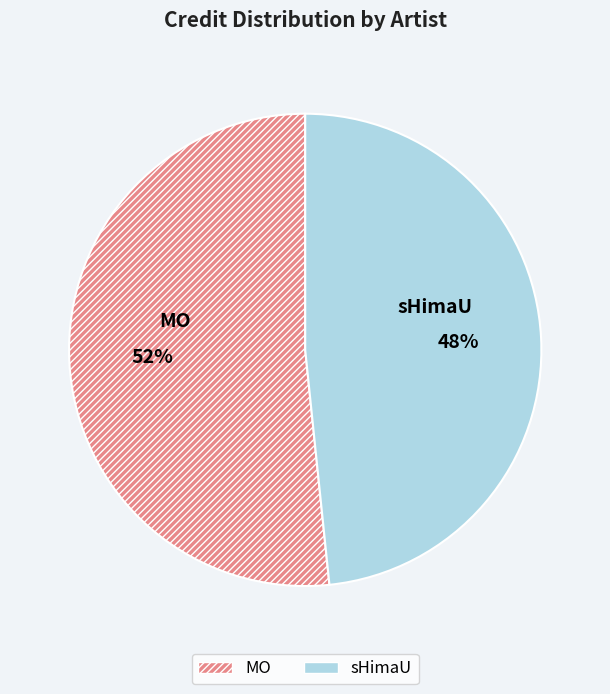

What is the smallest slice in the pie chart?

sHimaU